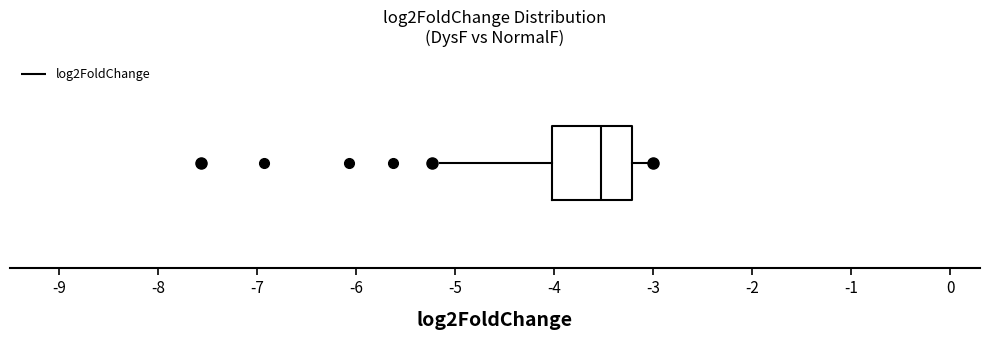

Where does the right whisker of the box end on the x-axis? The values are not printed on the chart, so give them approximately, as read against the axis.

-3.0